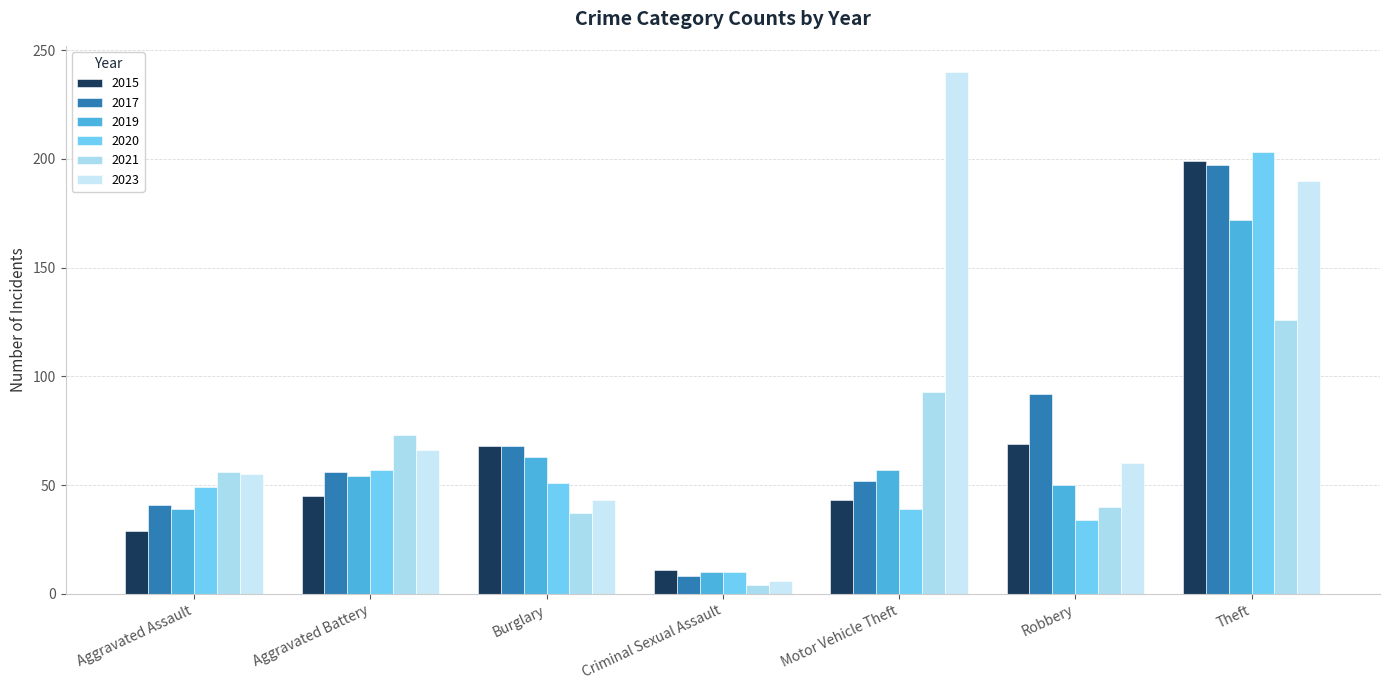

At how many categories does at least one series exceed 79?

3